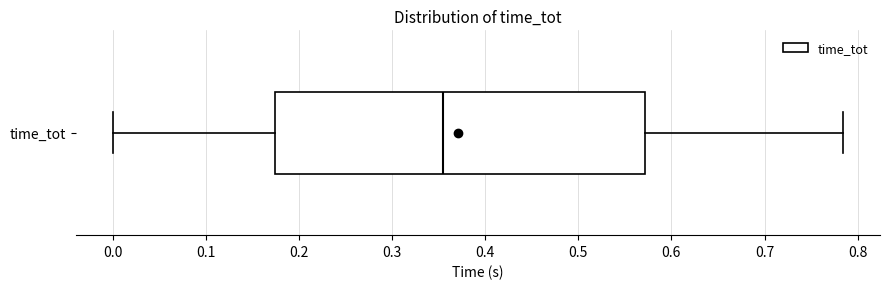

Read this box plot against the x-axis: the position of the median line, the range covered by the box, and the ends of both whiskers. The values are not printed on the chart, so give them approximately, as read against the axis.

median 0.35, box 0.17 to 0.57, whiskers 0.00 to 0.78